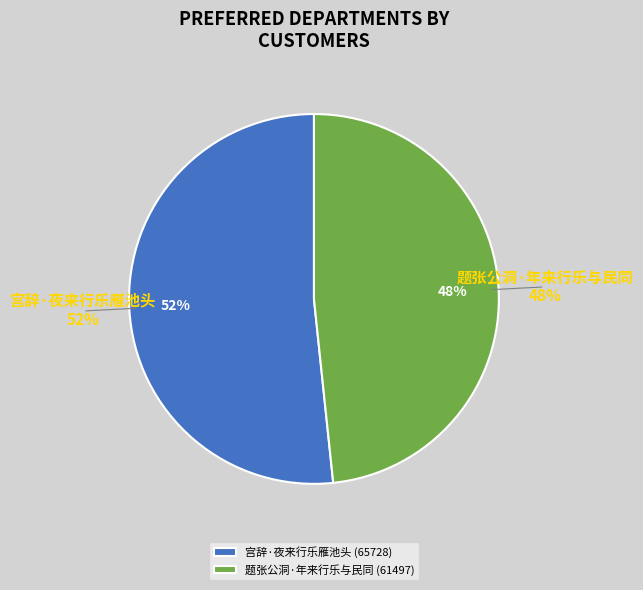

To the nearest percent, what is the average slice percentage?

50%